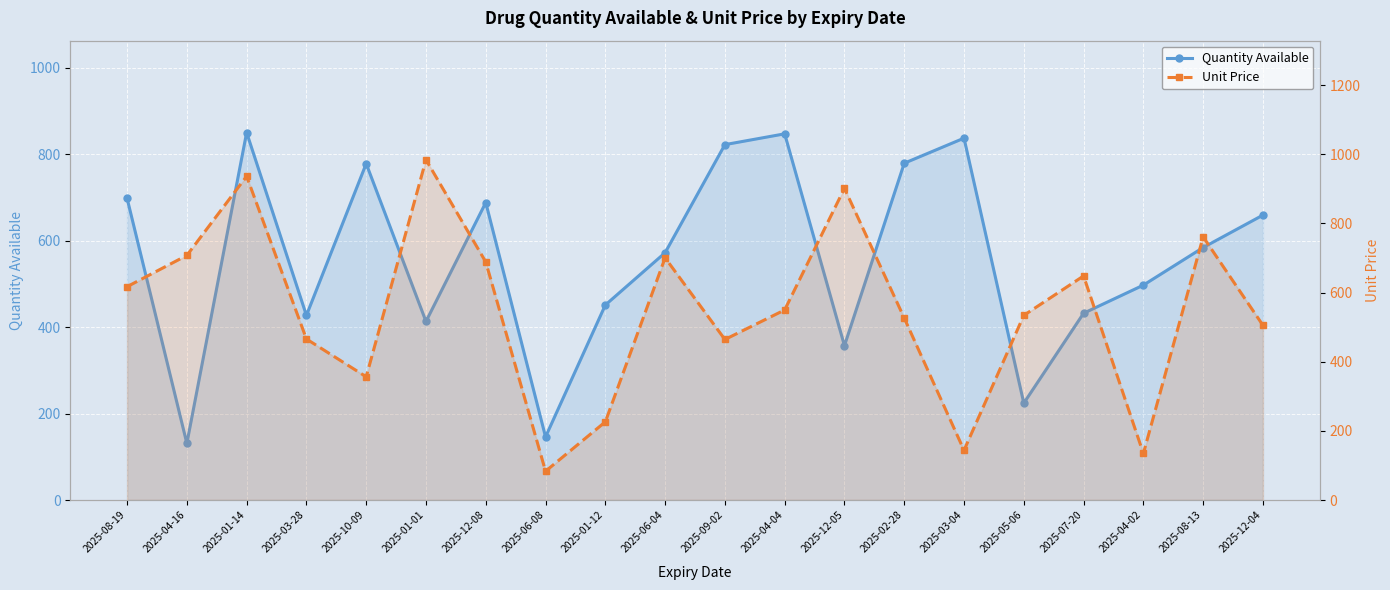

What is the value of the Unit Price point at the 7th from the left?

688.4